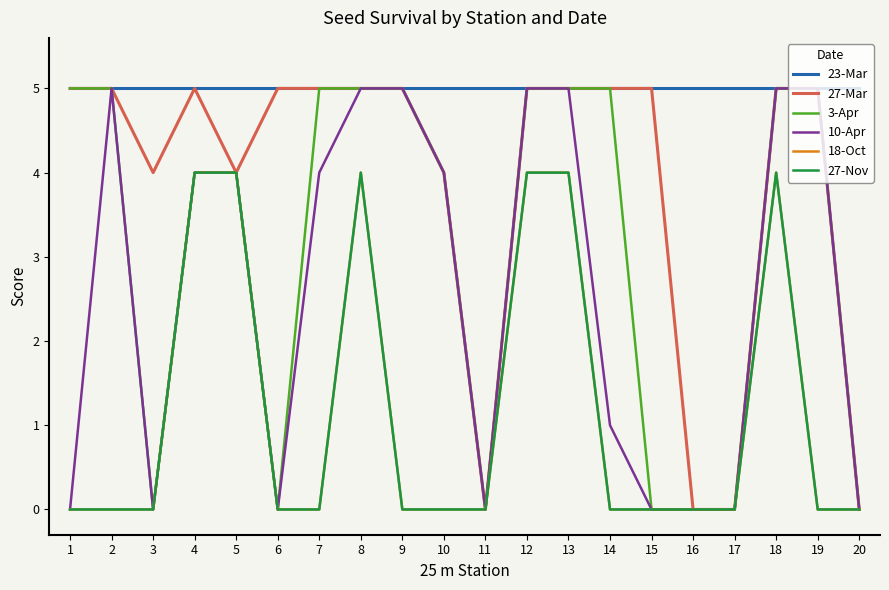

True or false: 10-Apr and 18-Oct intersect in this chart.

False